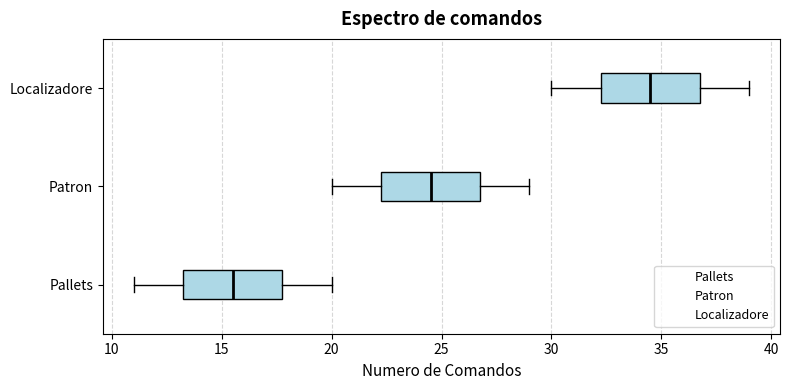

Reading bottom to top, transcribe this box plot: for each box, give where its median line is, the range the box spans, and where its two whiskers end, as read against the x-axis. The values are not printed on the chart, so give them approximately, as read against the axis.

Pallets: median 15.5, box 13.5 to 18.0, whiskers 11.0 to 20.0
Patron: median 24.5, box 22.5 to 27.0, whiskers 20.0 to 29.0
Localizadore: median 34.5, box 32.5 to 37.0, whiskers 30.0 to 39.0